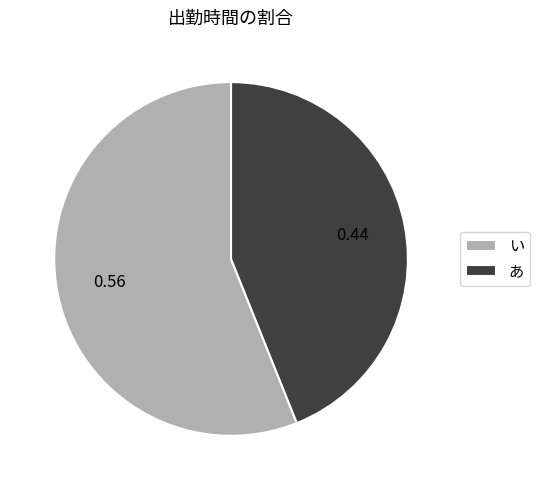

Approximately how many times larger is the value at い compared to あ?

1.3